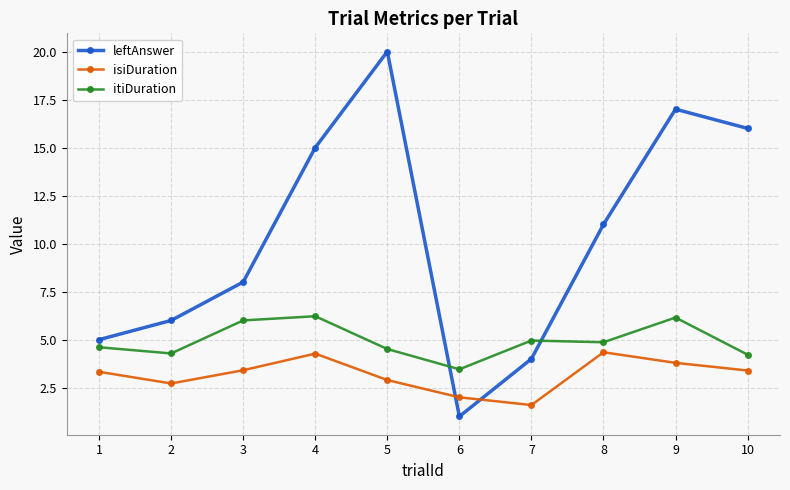

Where is isiDuration nearest to the value 2?

6